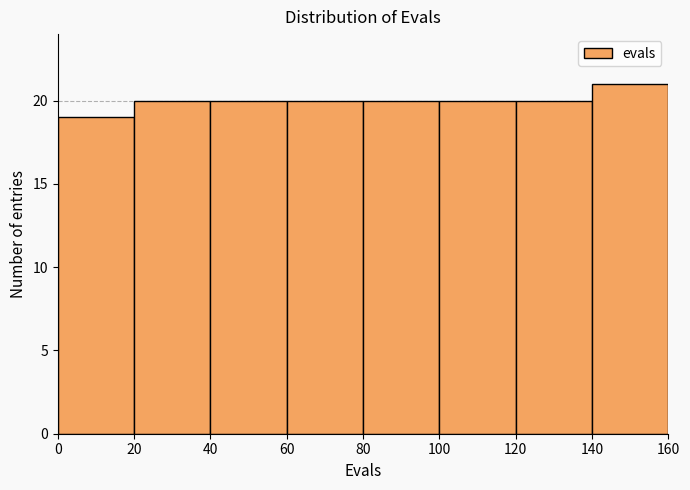

What is the height of the bar covering 140 to 160 on the x-axis? The values are not printed on the chart, so give them approximately, as read against the axis.

21